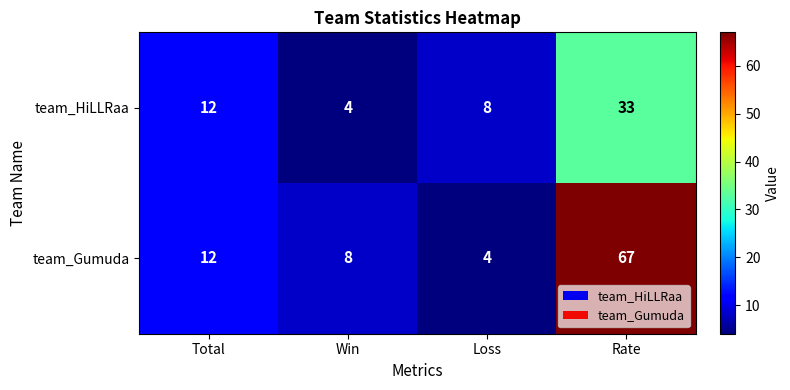

What is the average value of the team_HiLLRaa series?

14